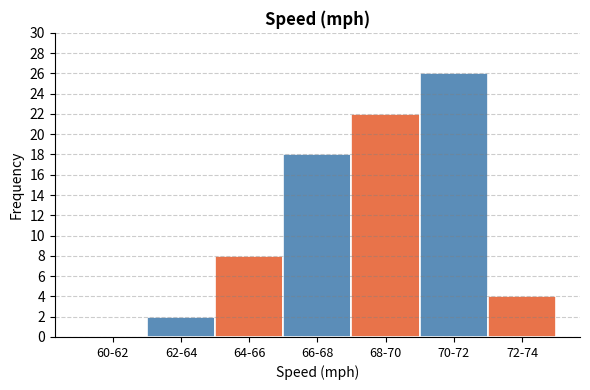

Reading left to right, list all the values displayed in this chart.

60-62=0	62-64=2	64-66=8	66-68=18	68-70=22	70-72=26	72-74=4